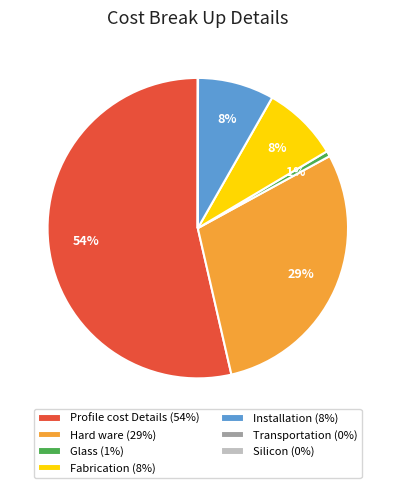

To the nearest percent, what is the difference between the largest and smallest slice percentages?

54%